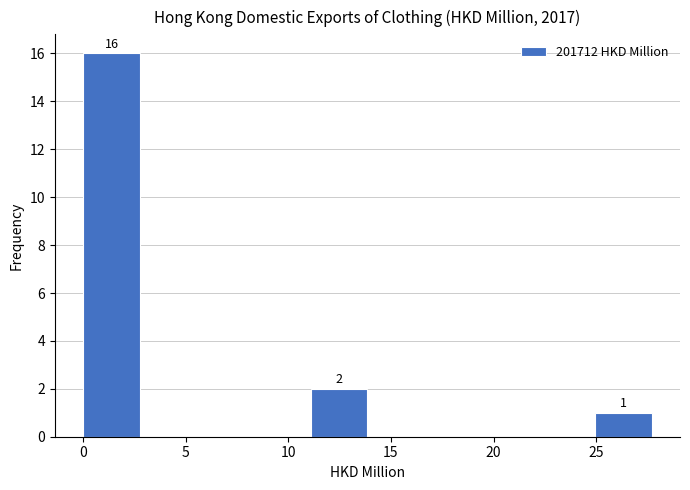

Over which range of the x-axis is the bar tallest?

0.0 to 3.0